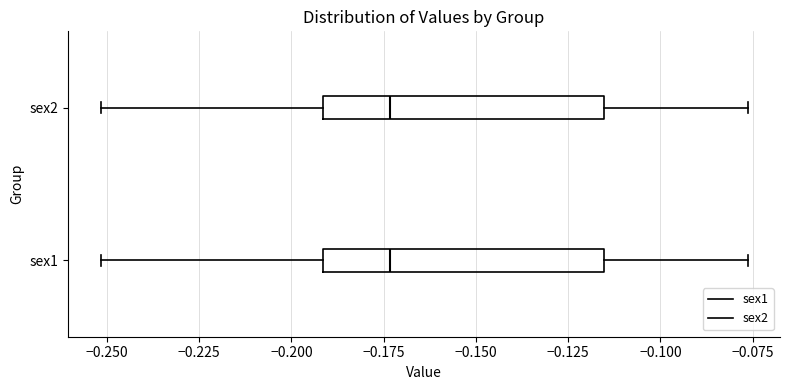

Where does the right whisker of the box for sex1 end on the x-axis? The values are not printed on the chart, so give them approximately, as read against the axis.

-0.075